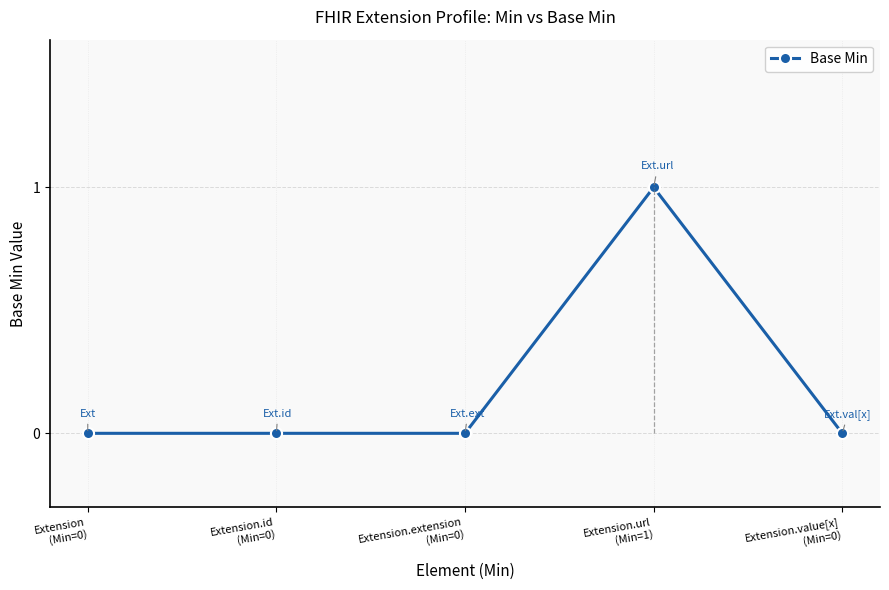

How many lines are shown in the chart?

1